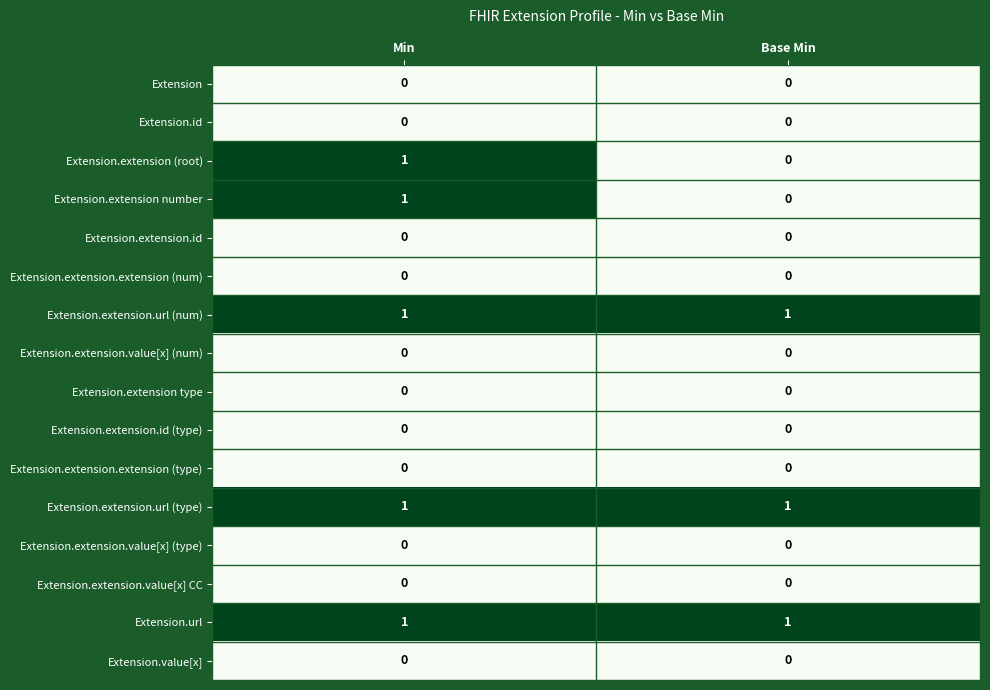

What is the total value across all series at Base Min?

3